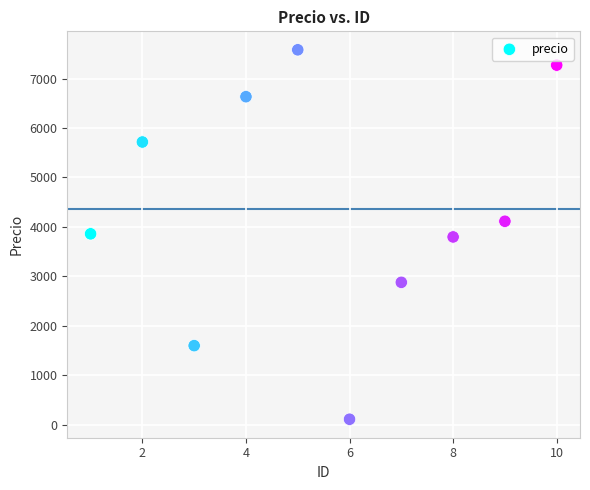

What is the range of Y values (max minus min)?

7466.9